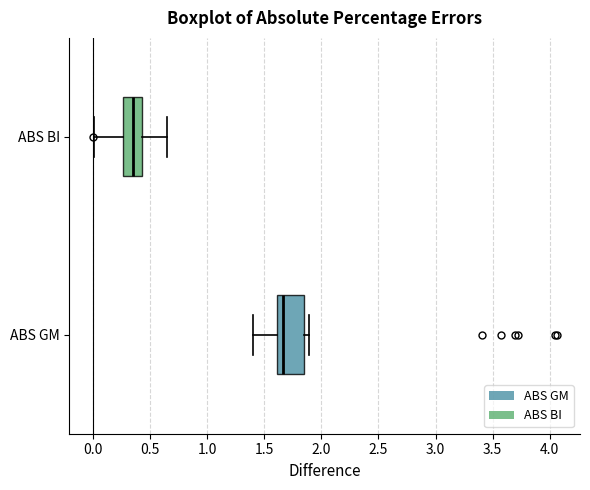

Where does the right whisker of the box for ABS BI end on the x-axis? The values are not printed on the chart, so give them approximately, as read against the axis.

0.65